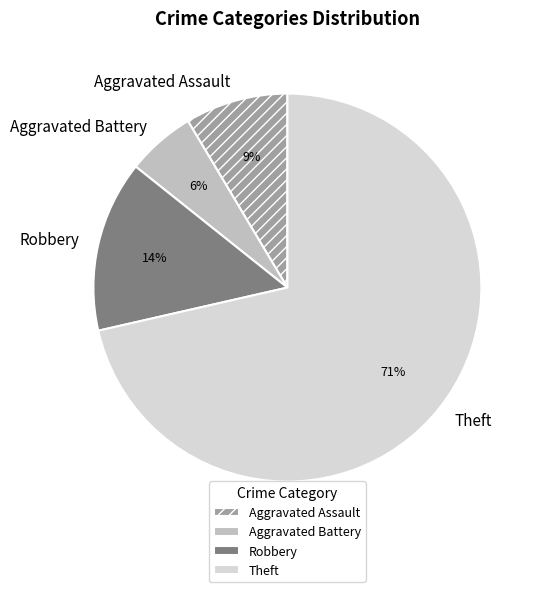

Which has a higher value, Aggravated Battery or Theft?

Theft